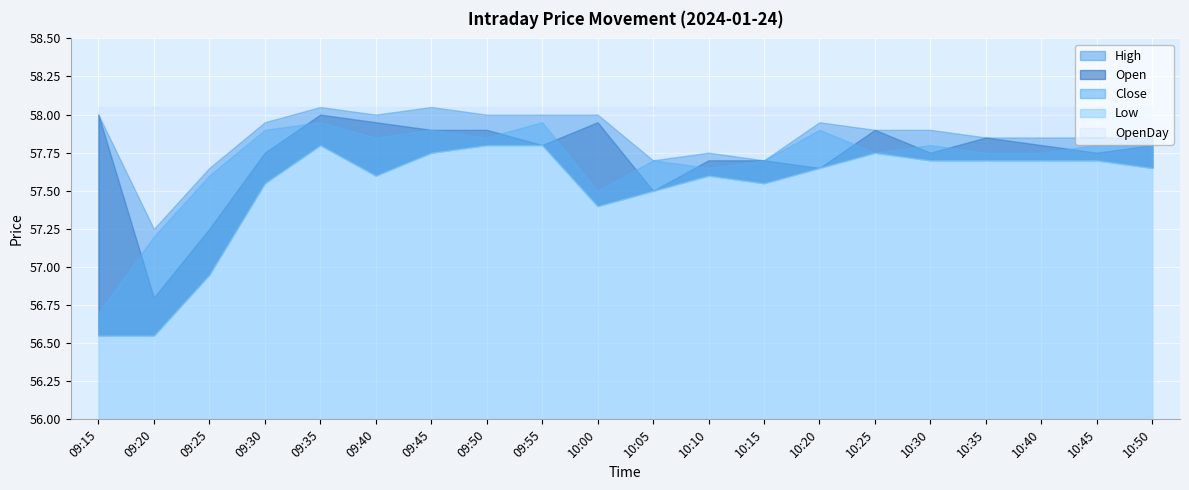

Where is OpenDay nearest to the value 58?

09:15